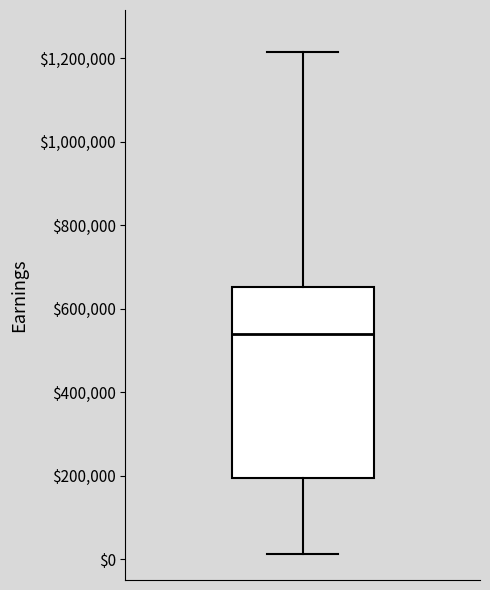

Read this box plot against the y-axis: the position of the median line, the range covered by the box, and the ends of both whiskers. The values are not printed on the chart, so give them approximately, as read against the axis.

median 540000, box 200000 to 660000, whiskers 20000 to 1220000